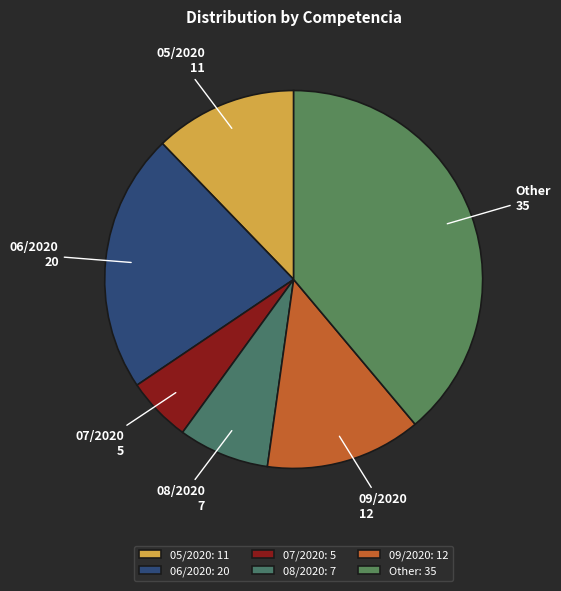

How many slices are in this pie chart?

6